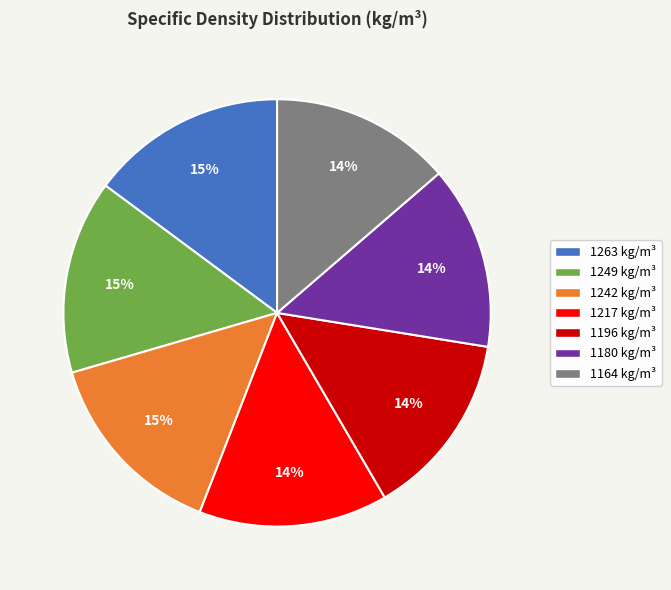

Between 1164 and 1242, which is larger?

1242